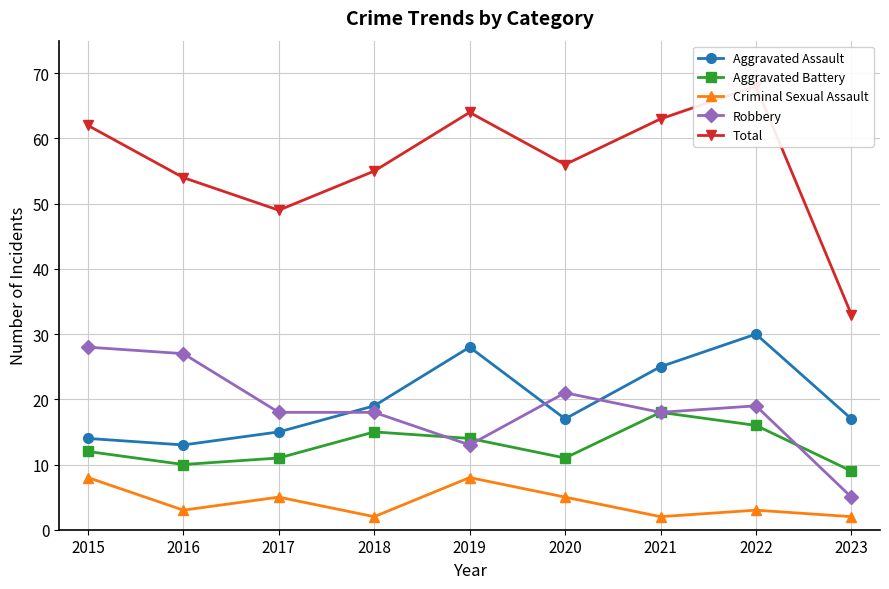

At 2017, list the series in order from smallest to largest.

Criminal Sexual Assault, Aggravated Battery, Aggravated Assault, Robbery, Total